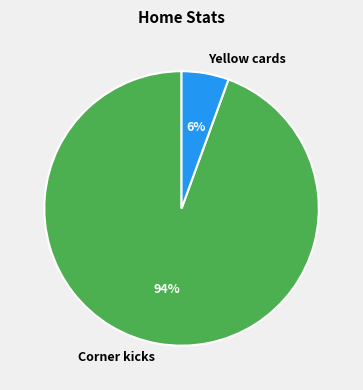

Count the number of slices in the pie.

2